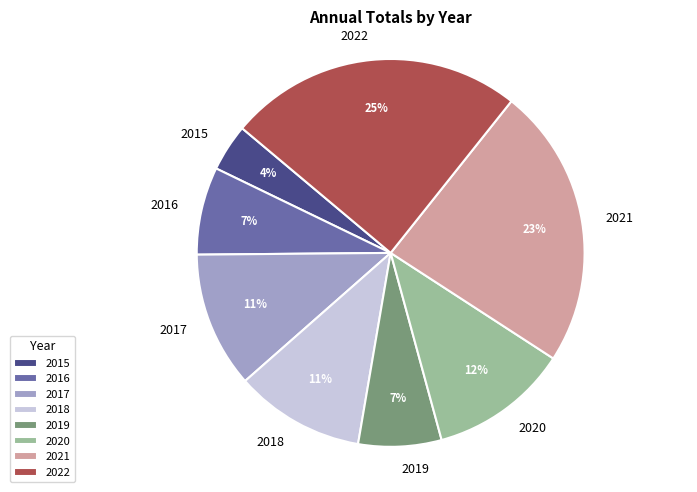

What percentage is the 2015 slice, to the nearest percent?

4%